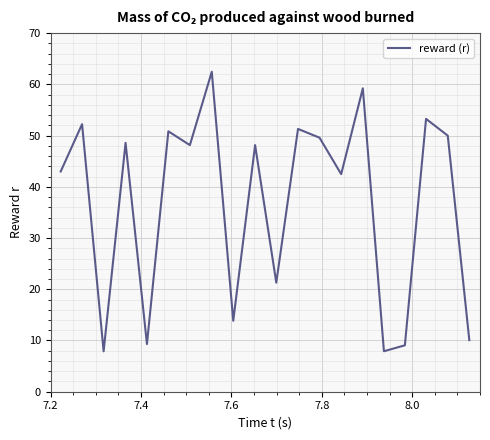

What is the difference between the maximum and minimum values?

54.6